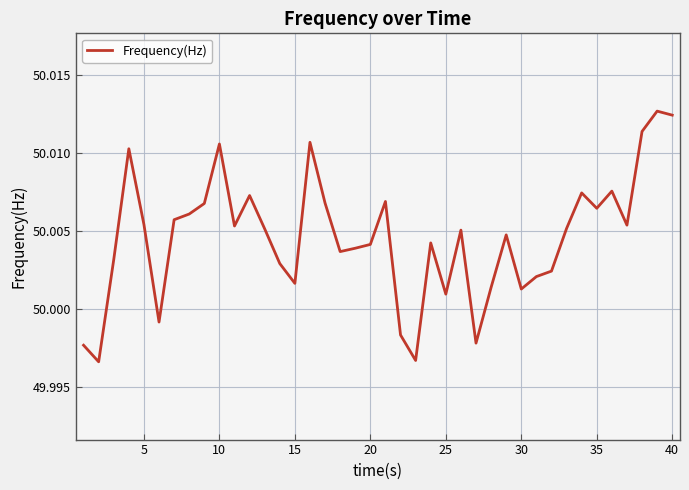

Which has a higher value, 15 or 20?

20